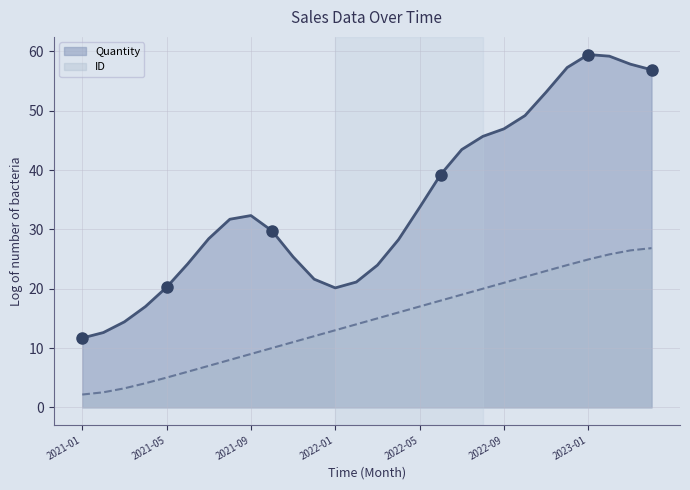

True or false: the data shows 13.2 at 2022-09.

False